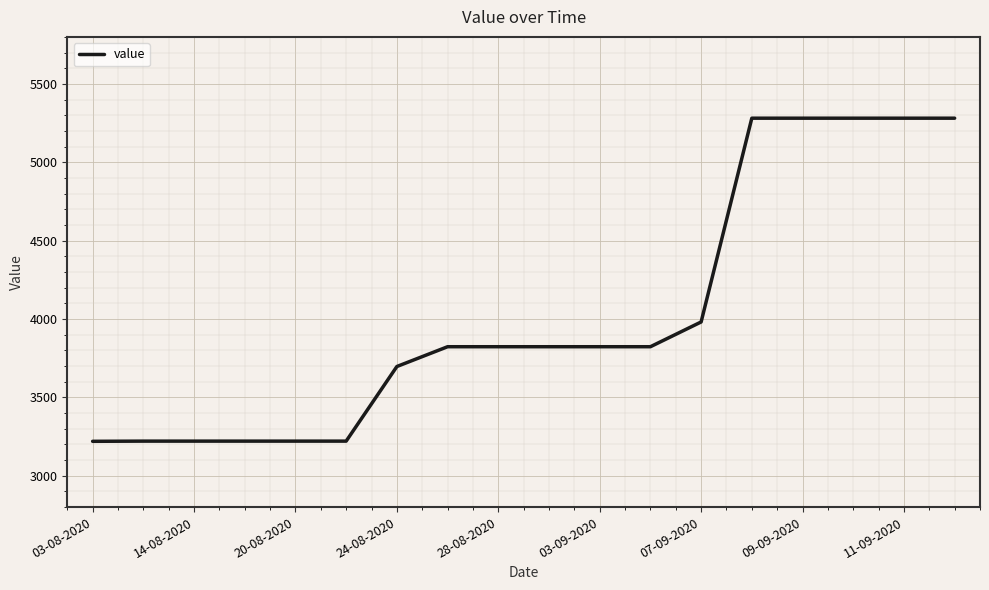

What is the difference between the maximum and minimum values?

2061.6